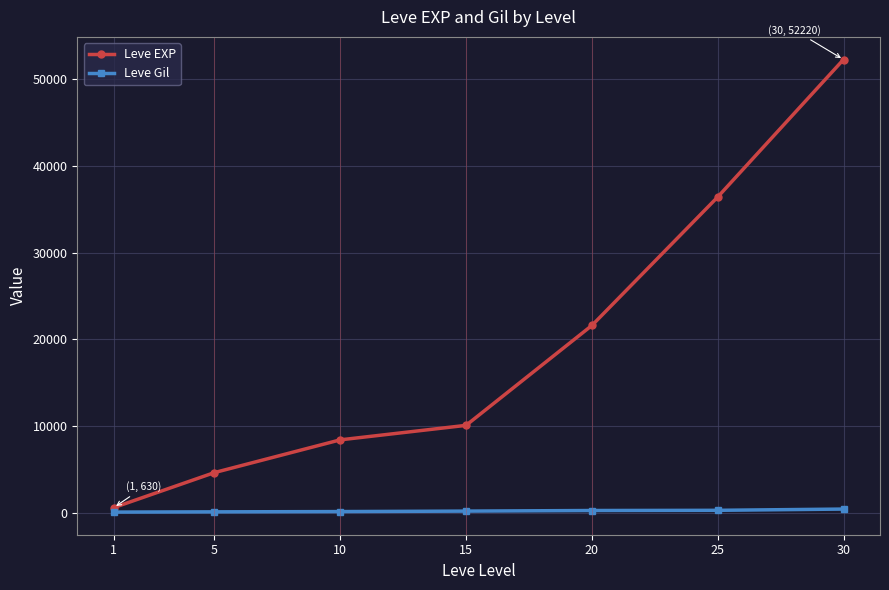

Does the chart have visible grid lines?

Yes